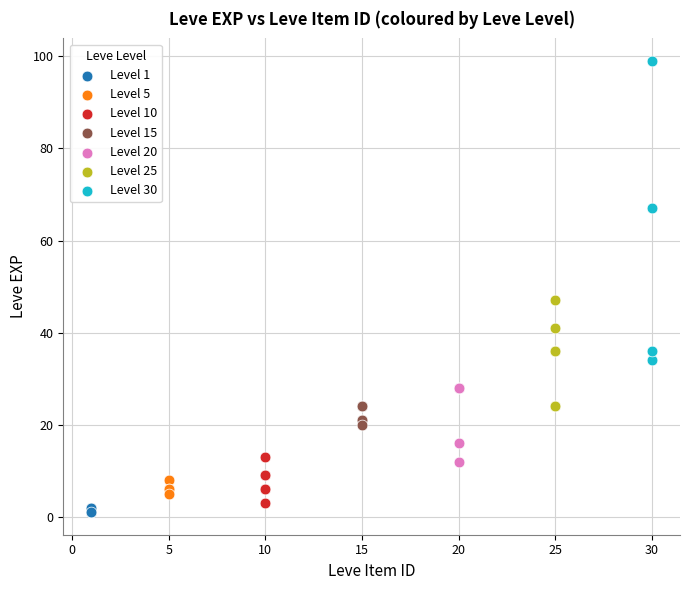

Which series has the largest Y range (max minus min)?

Level 30